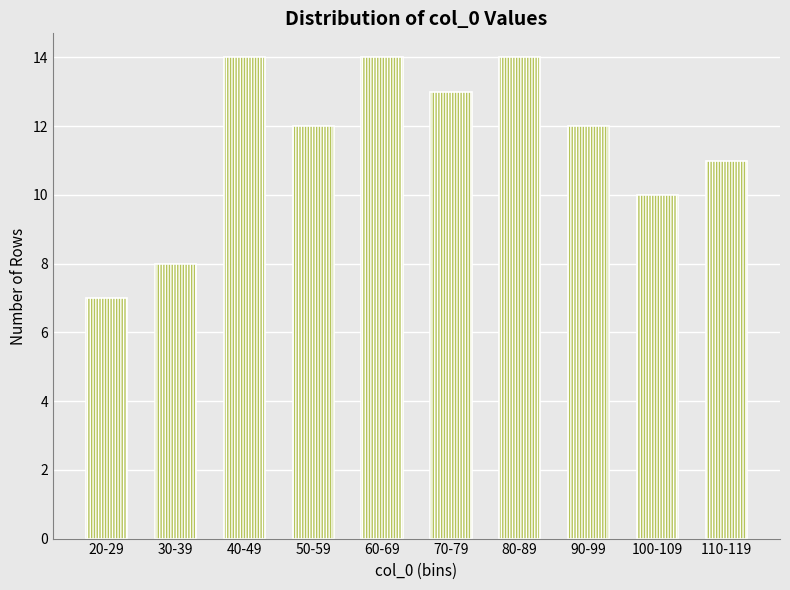

Reading left to right, what are all the values shown in this chart?

20-29=7	30-39=8	40-49=14	50-59=12	60-69=14	70-79=13	80-89=14	90-99=12	100-109=10	110-119=11